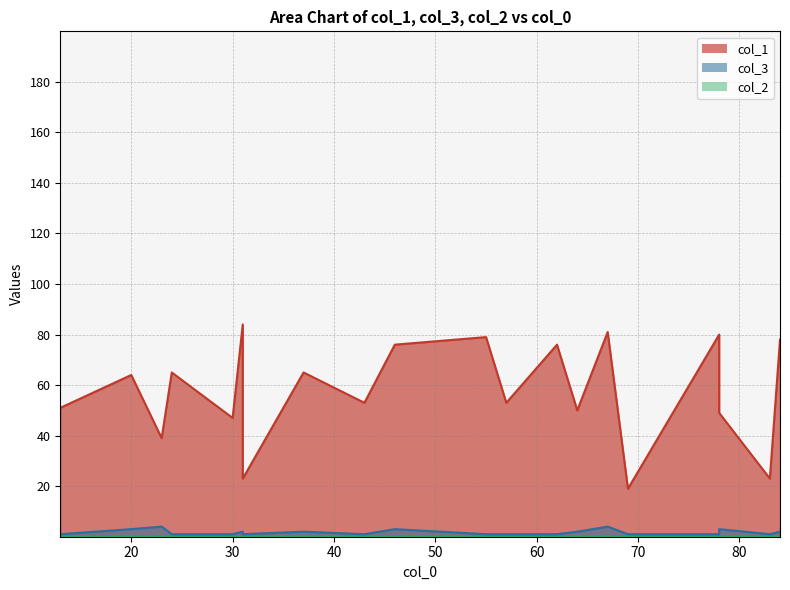

True or false: col_2 and col_3 cross at least once.

False